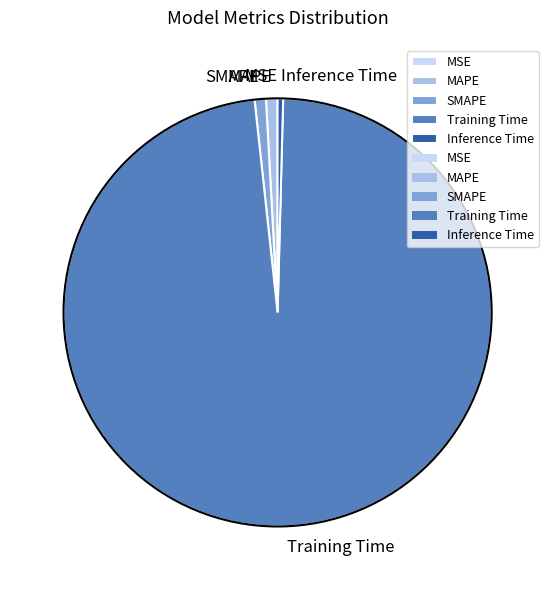

What is the majority slice?

Training Time